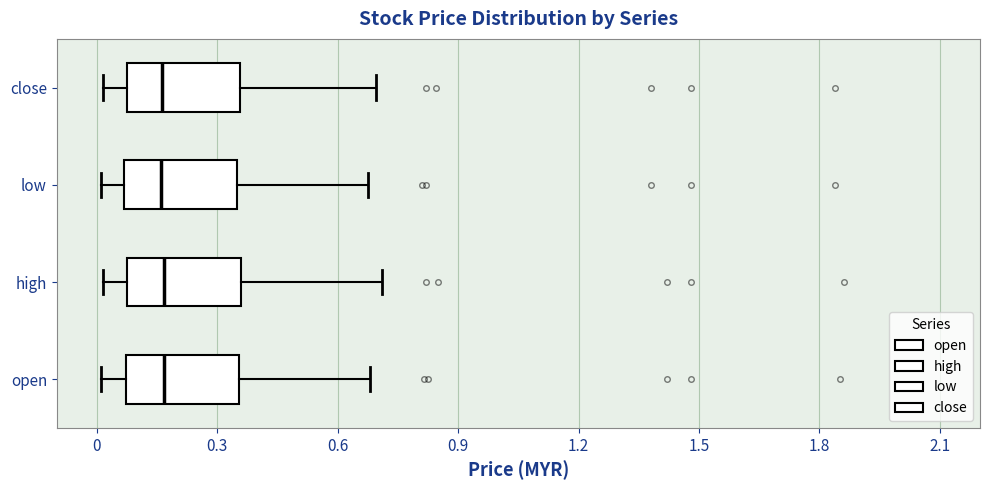

Reading bottom to top, transcribe this box plot: for each box, give where its median line is, the range the box spans, and where its two whiskers end, as read against the x-axis. The values are not printed on the chart, so give them approximately, as read against the axis.

open: median 0.15, box 0.05 to 0.35, whiskers 0.00 to 0.70
high: median 0.15, box 0.10 to 0.35, whiskers 0.00 to 0.70
low: median 0.15, box 0.05 to 0.35, whiskers 0.00 to 0.70
close: median 0.15, box 0.10 to 0.35, whiskers 0.00 to 0.70